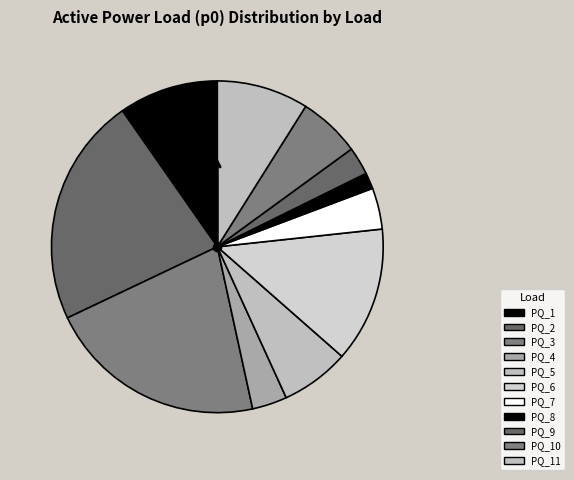

True or false: PQ_8 accounts for 2% of the total.

True